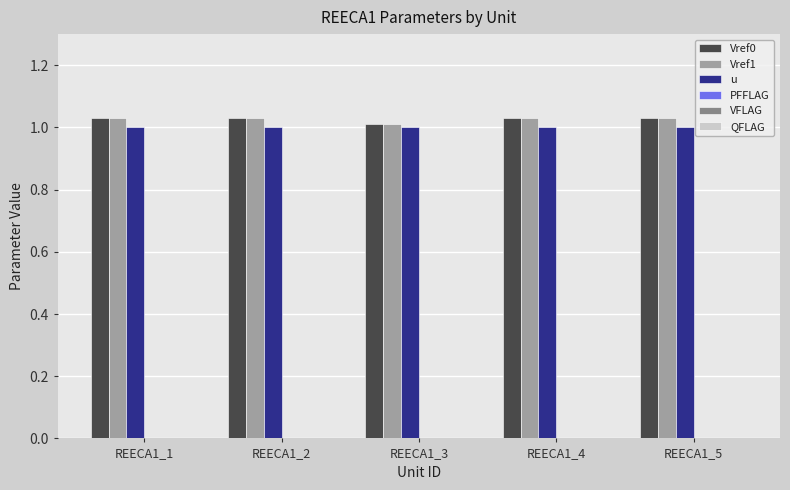

What is the total value across all series at REECA1_1?

3.1